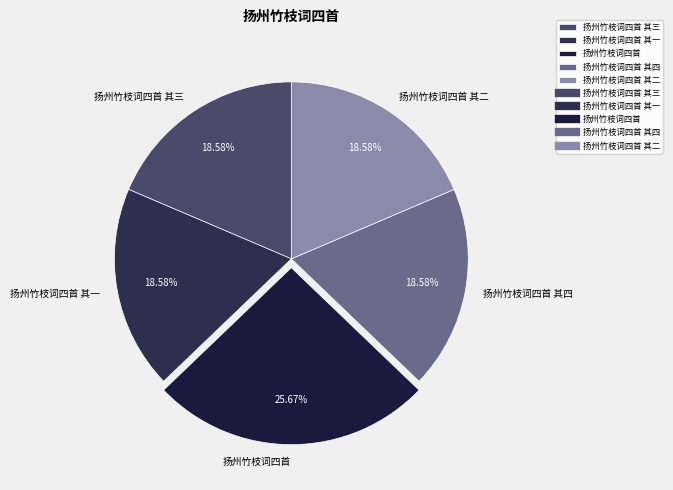

What percentage do 扬州竹枝词四首 and 扬州竹枝词四首 其一 together represent?

44.3%